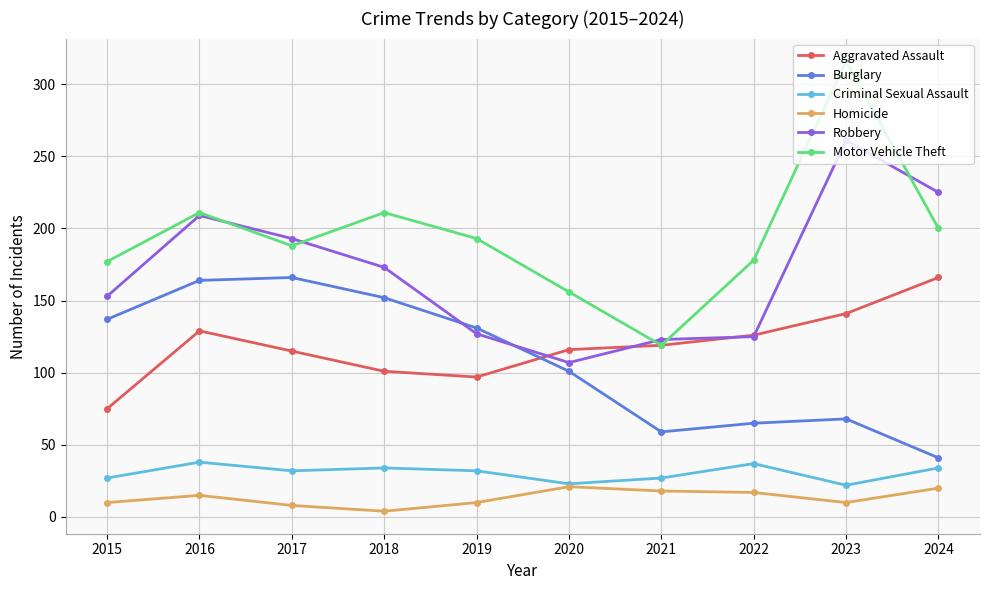

What is the value of the Motor Vehicle Theft point at the 2nd from the left?

211